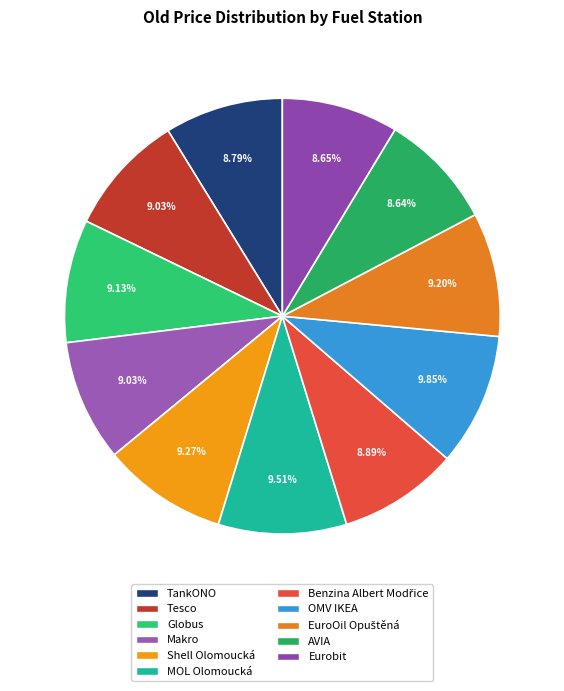

What percentage is the EuroOil Opuštěná slice, to the nearest percent?

9%